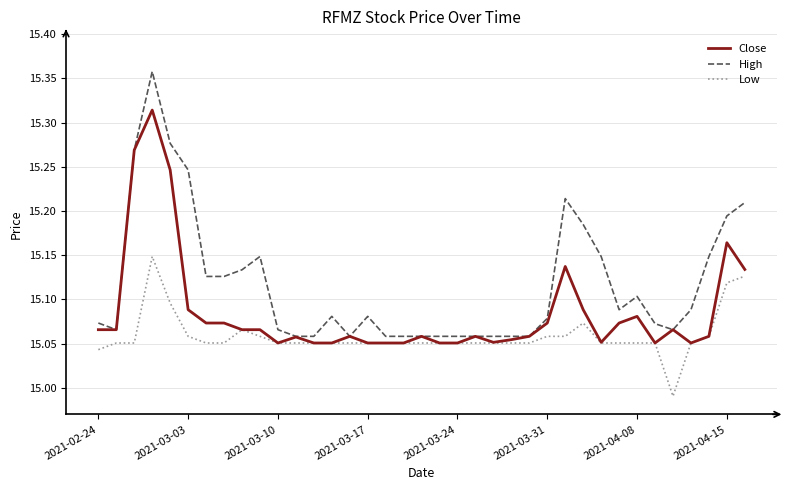

What is the sum of all Low values?

557.2